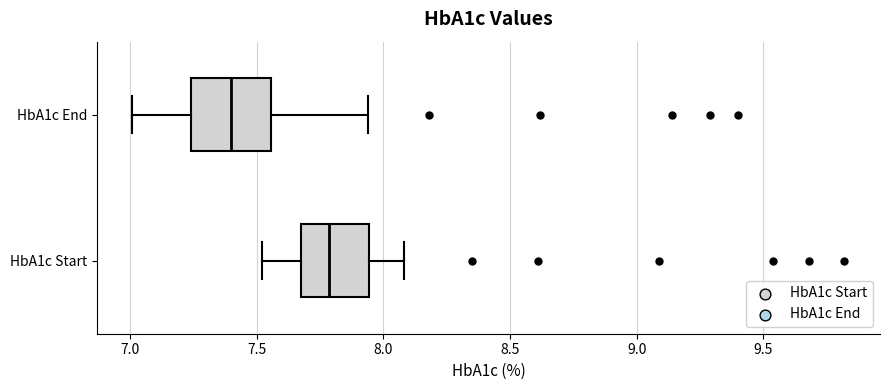

Which box's median line is the furthest to the left?

HbA1c End